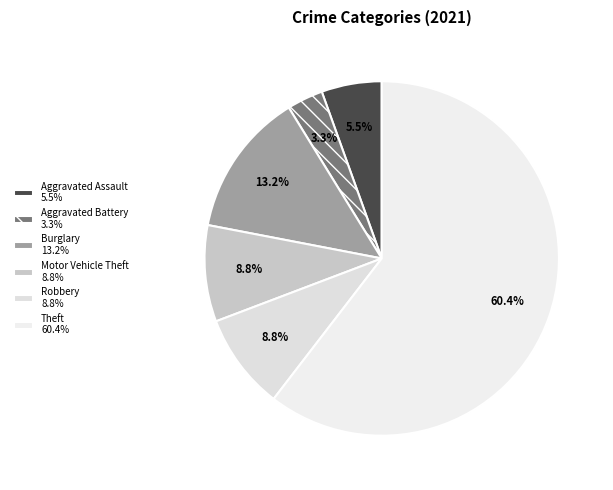

Combined, what portion of the pie is Burglary and Theft?

73.6%